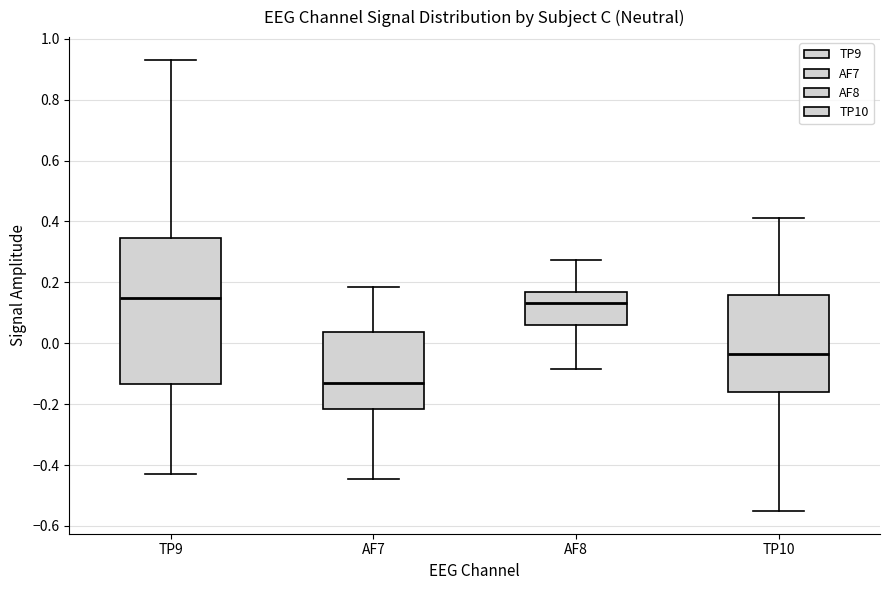

Comparing the boxes themselves (not the whiskers), which one is the tallest?

TP9